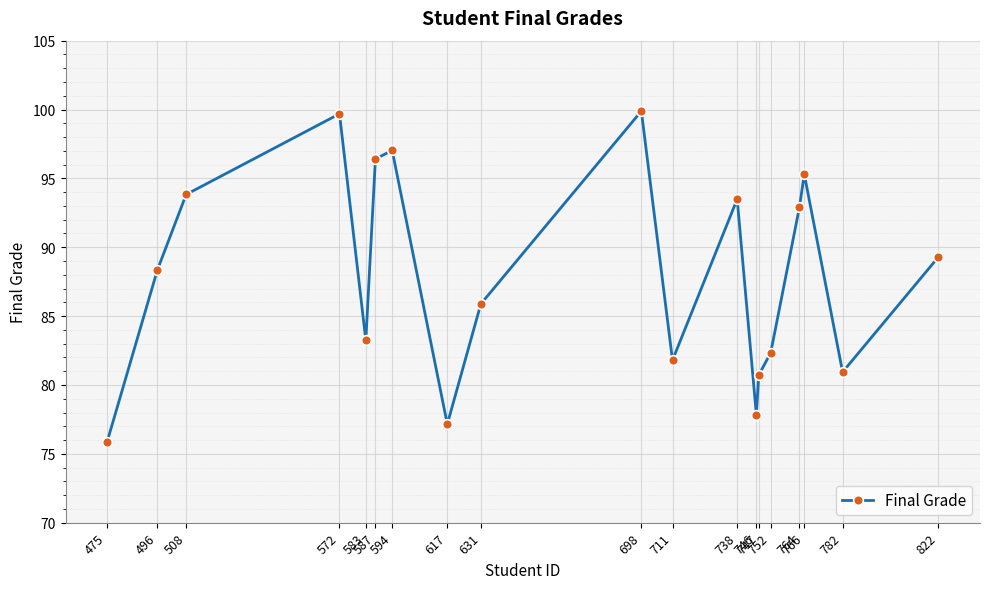

What is the minimum value shown in the chart?

75.9